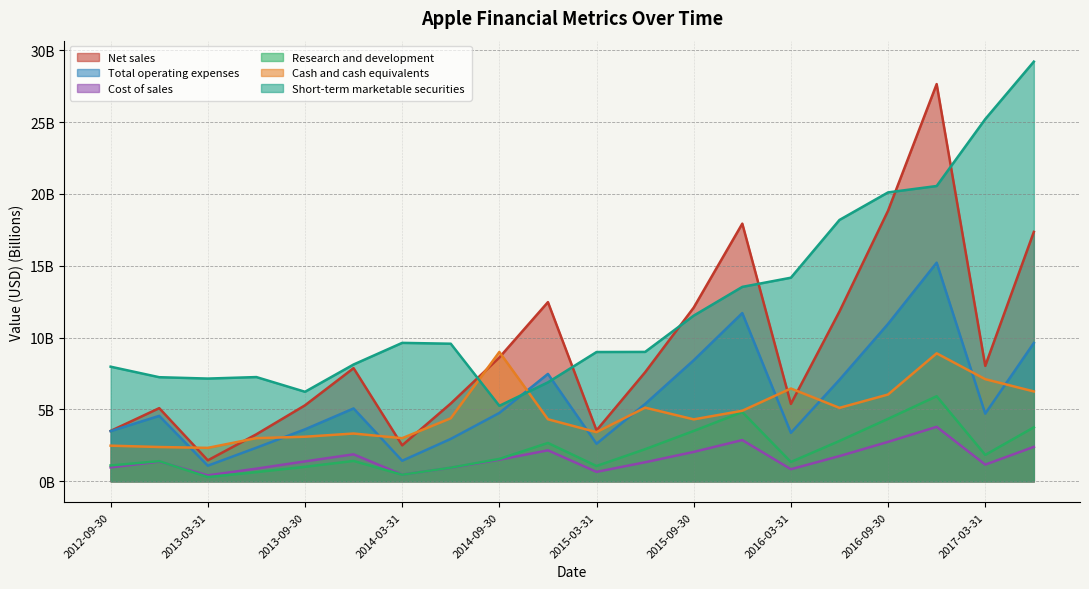

What is the greatest value displayed?

29.2